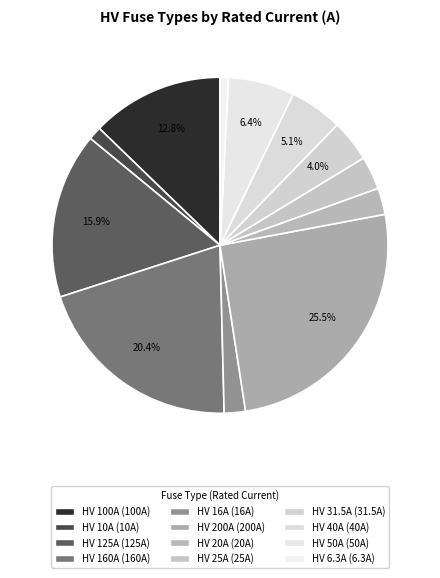

Is there a majority slice in this chart?

No